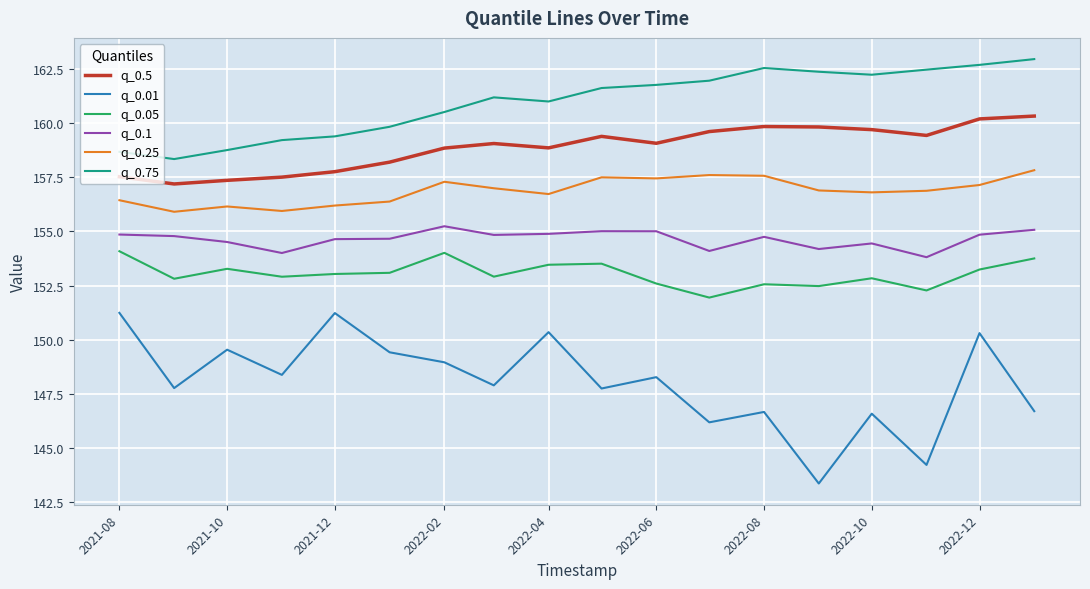

True or false: q_0.75 and q_0.01 intersect in this chart.

False